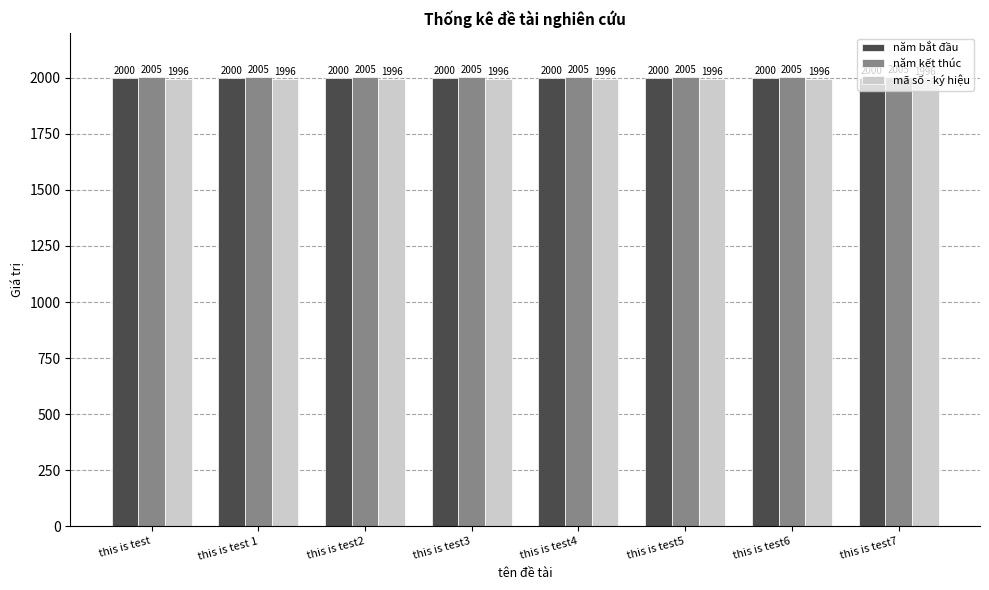

What is the average value of the mã số - ký hiệu series?

1996